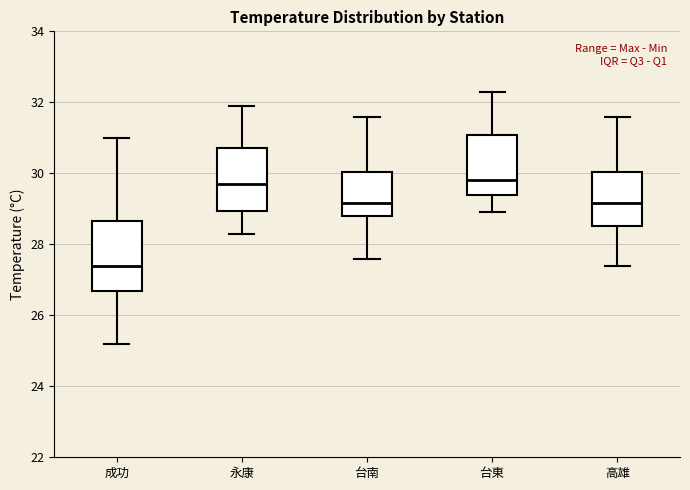

Reading left to right, transcribe this box plot: for each box, give where its median line is, the range the box spans, and where its two whiskers end, as read against the y-axis. The values are not printed on the chart, so give them approximately, as read against the axis.

成功: median 27.4, box 26.6 to 28.6, whiskers 25.2 to 31.0
永康: median 29.8, box 29.0 to 30.8, whiskers 28.4 to 32.0
台南: median 29.2, box 28.8 to 30.0, whiskers 27.6 to 31.6
台東: median 29.8, box 29.4 to 31.0, whiskers 29.0 to 32.4
高雄: median 29.2, box 28.6 to 30.0, whiskers 27.4 to 31.6